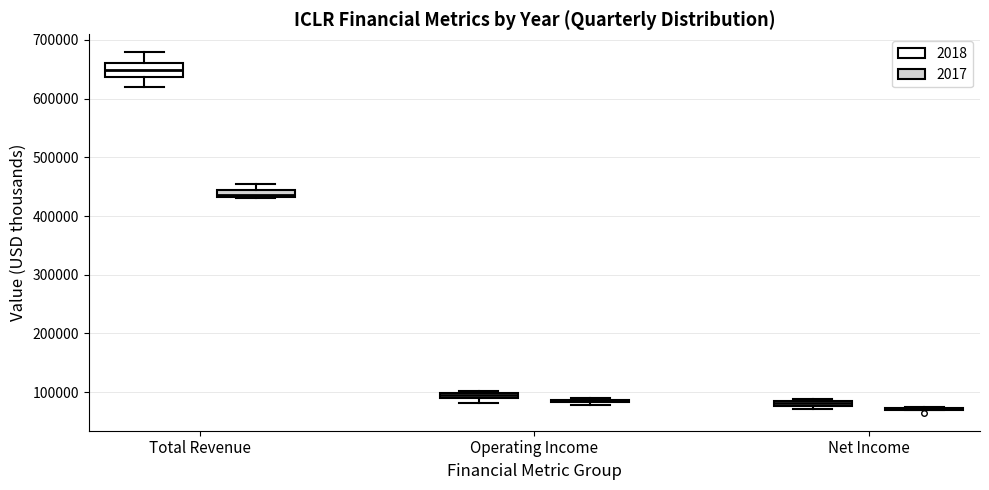

Where is the upper edge of the box for Net Income (2018) on the y-axis? The values are not printed on the chart, so give them approximately, as read against the axis.

90000